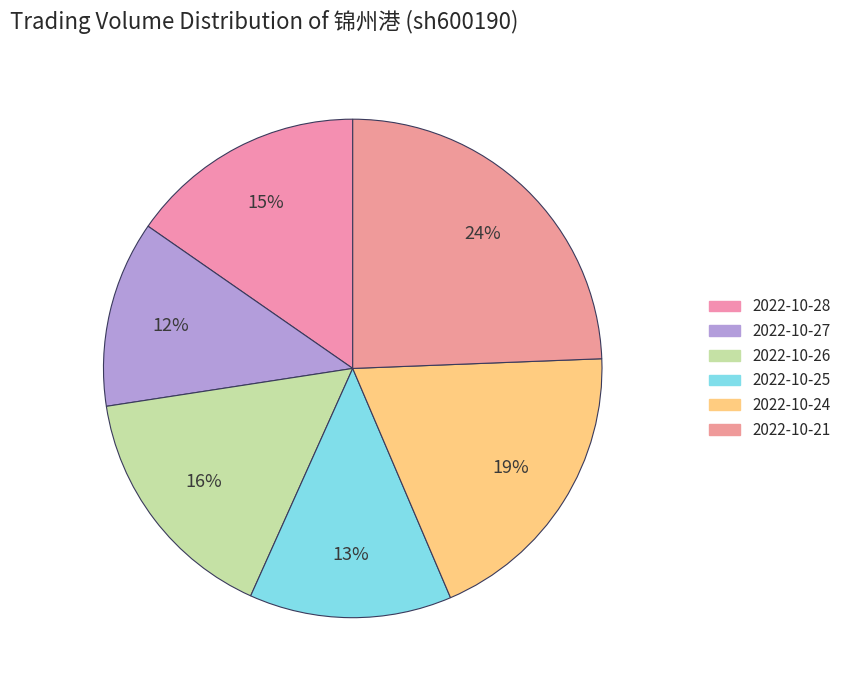

Is there any slice that represents more than half of the pie?

No